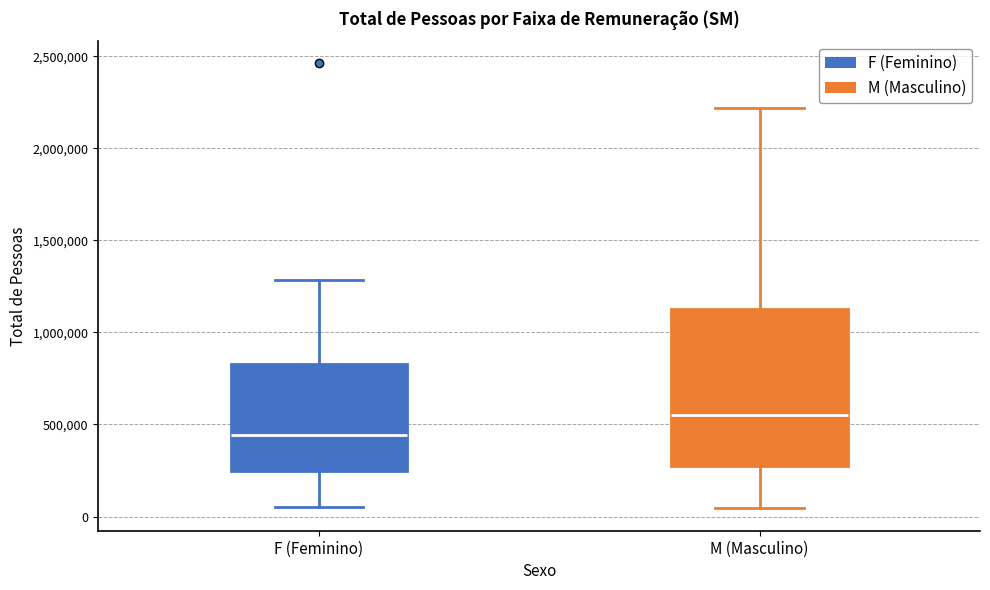

Reading left to right, transcribe this box plot: for each box, give where its median line is, the range the box spans, and where its two whiskers end, as read against the y-axis. The values are not printed on the chart, so give them approximately, as read against the axis.

F (Feminino): median 450000, box 250000 to 850000, whiskers 50000 to 1300000
M (Masculino): median 550000, box 250000 to 1150000, whiskers 50000 to 2200000